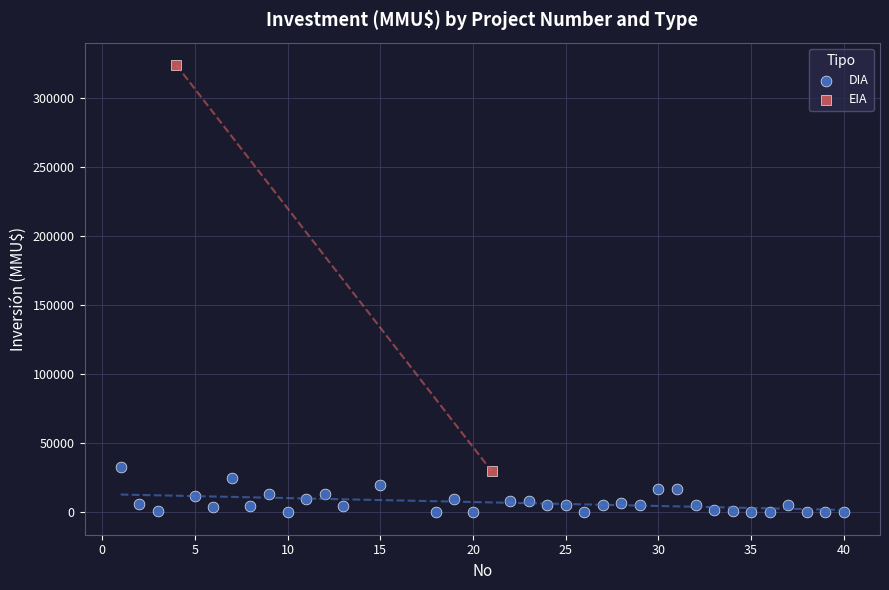

What are all the series names shown in the legend?

DIA, EIA